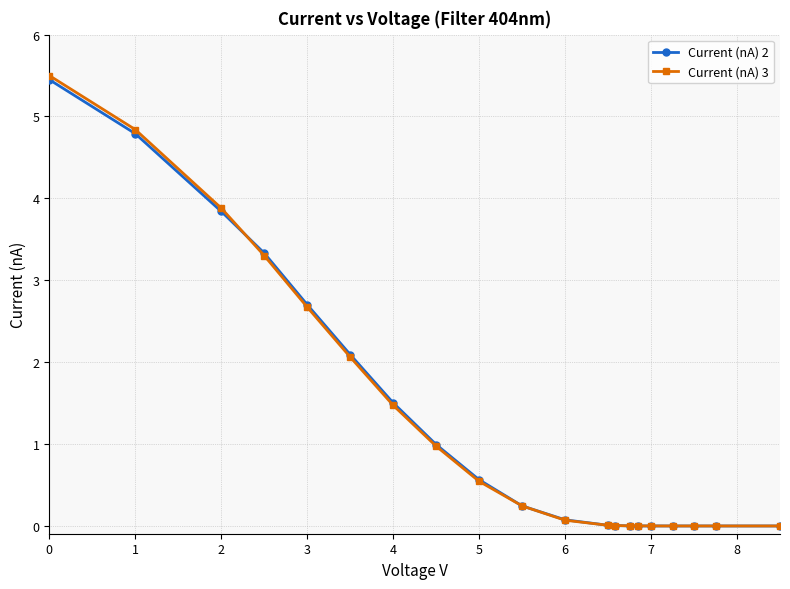

How many categories are shown in the chart?

20